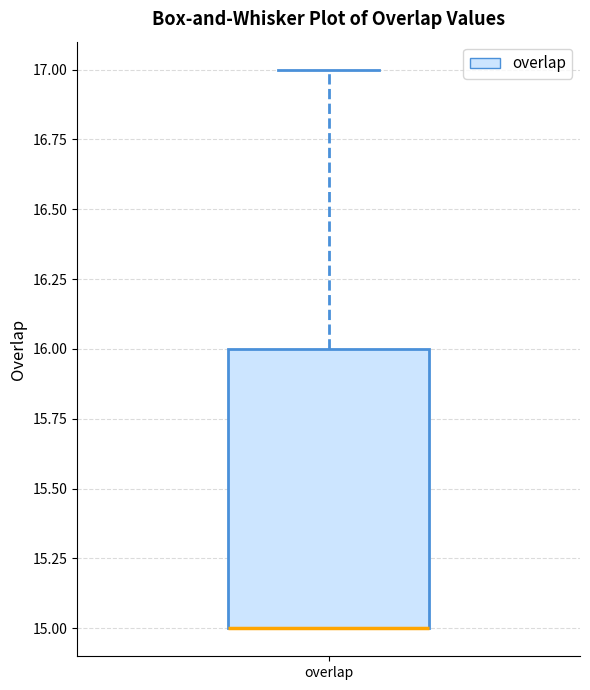

Where is the lower edge of the box for overlap on the y-axis? The values are not printed on the chart, so give them approximately, as read against the axis.

15